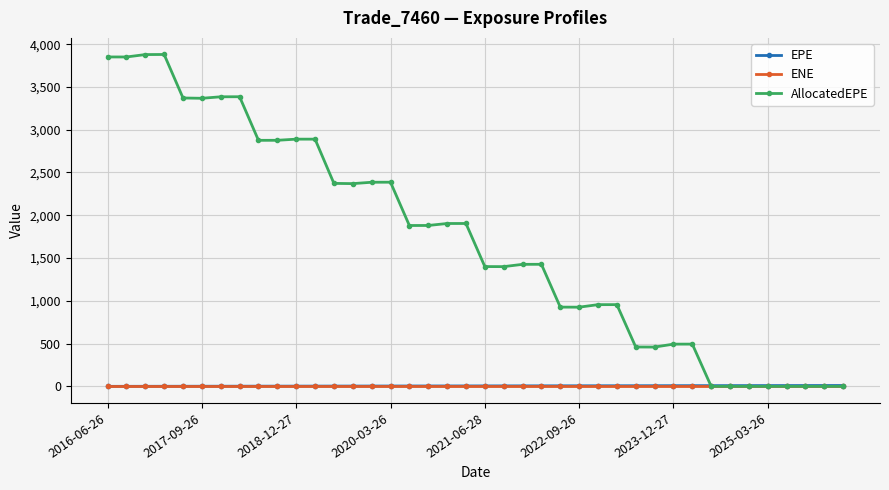

What is the value of the AllocatedEPE point at the 27th from the left?

954.9